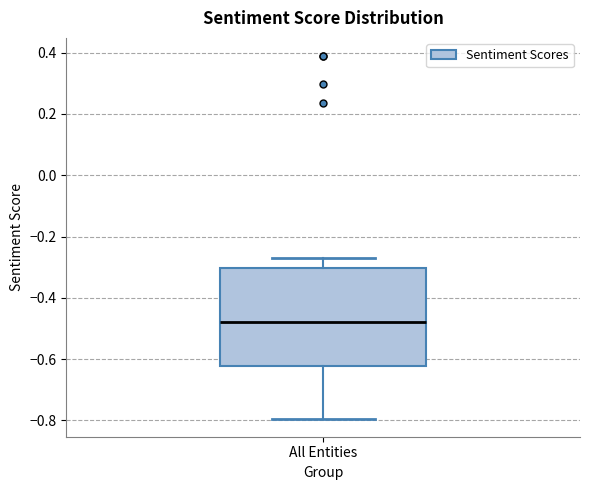

Where does the upper whisker of the box for All Entities end on the y-axis? The values are not printed on the chart, so give them approximately, as read against the axis.

-0.26